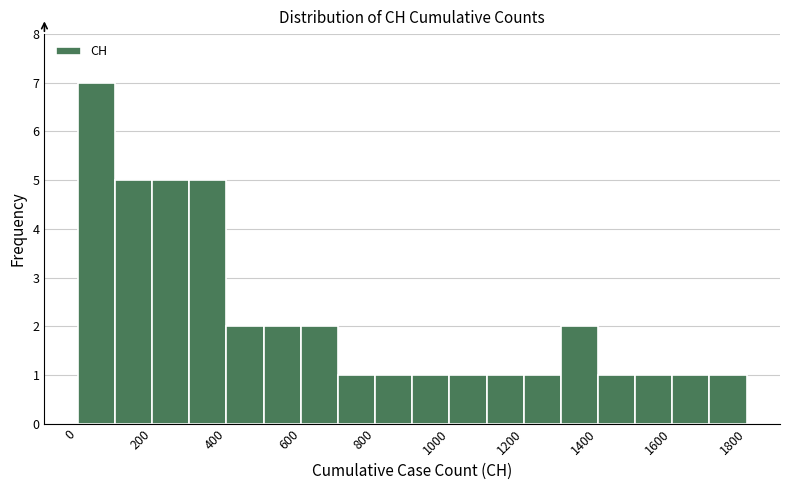

How tall is the bar that spans 100 to 200 on the x-axis? The values are not printed on the chart, so give them approximately, as read against the axis.

5